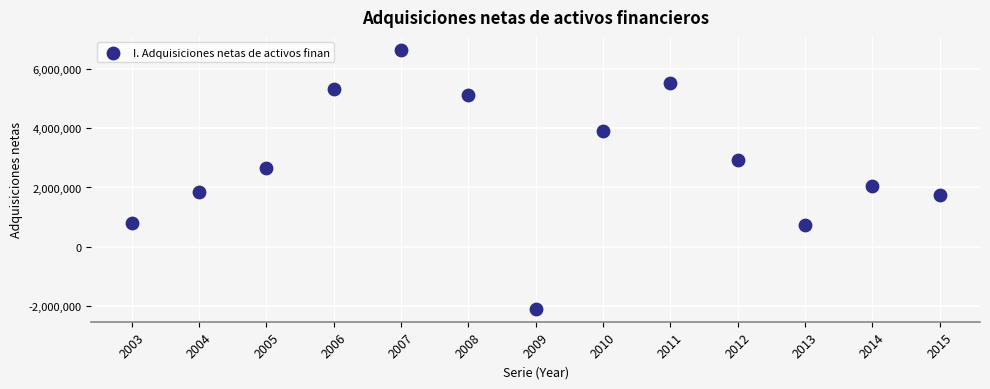

What Y value in the scatter plot is closest to 2275092?

2052067